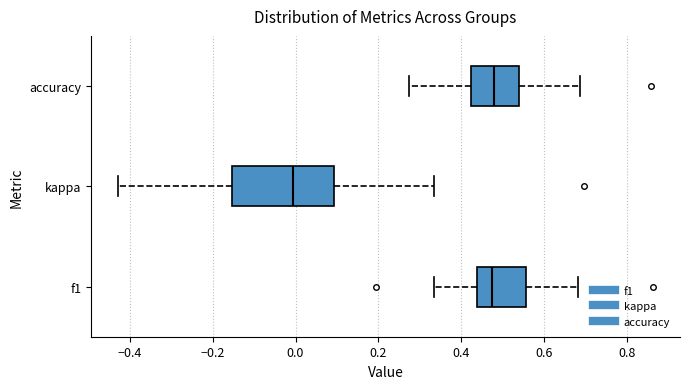

Comparing the boxes themselves (not the whiskers), which one is the widest?

kappa